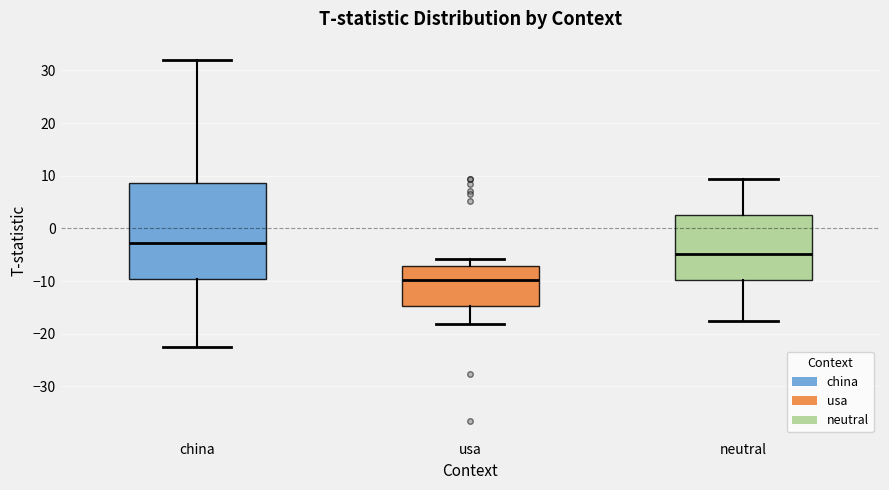

Where is the lower edge of the box for neutral on the y-axis? The values are not printed on the chart, so give them approximately, as read against the axis.

-10